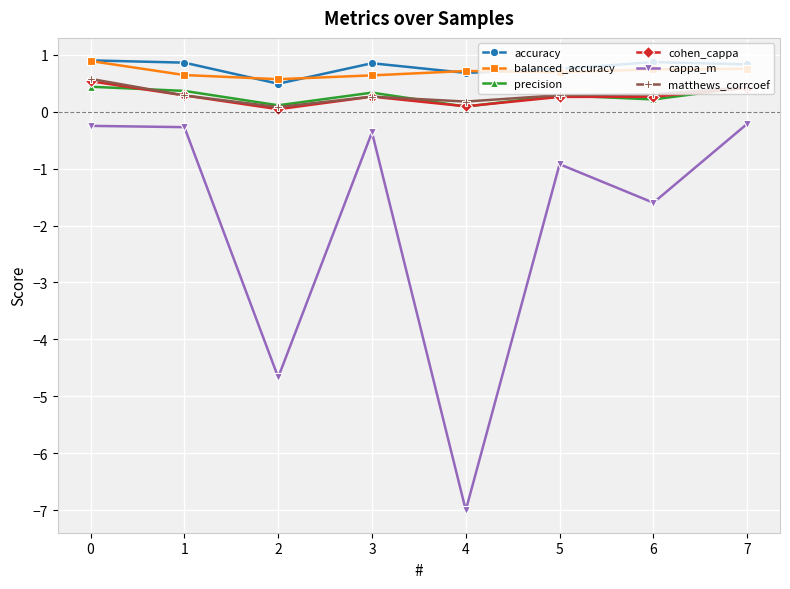

True or false: balanced_accuracy has a value of 0.6 at 2.

True